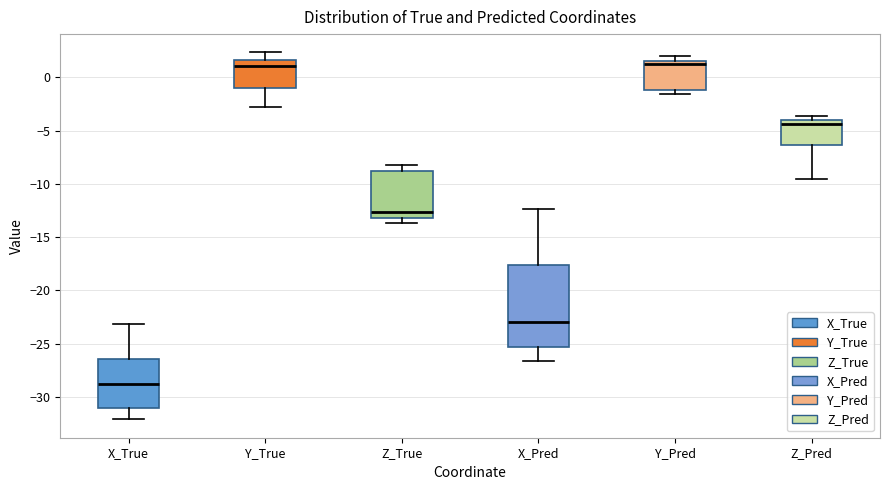

Comparing the boxes themselves (not the whiskers), which one is the tallest?

X_Pred